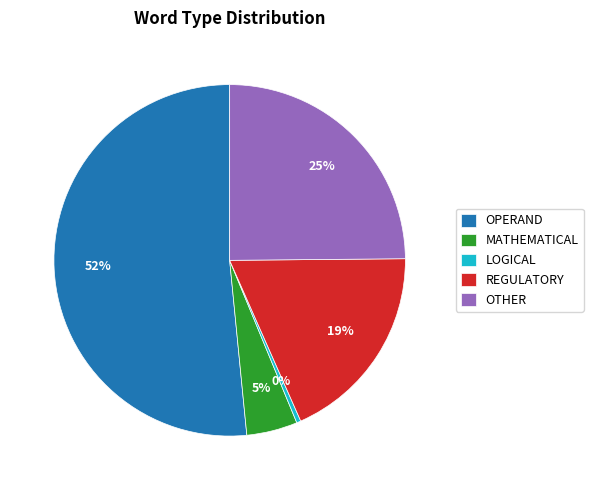

The OTHER slice represents 25% of the pie. True or false?

True